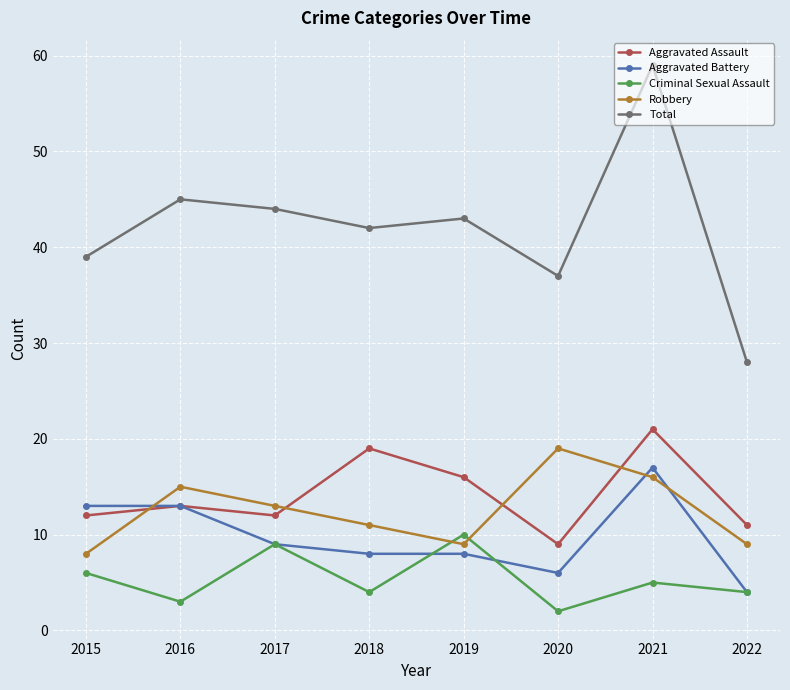

True or false: Robbery has more than 2 interior local peaks.

False